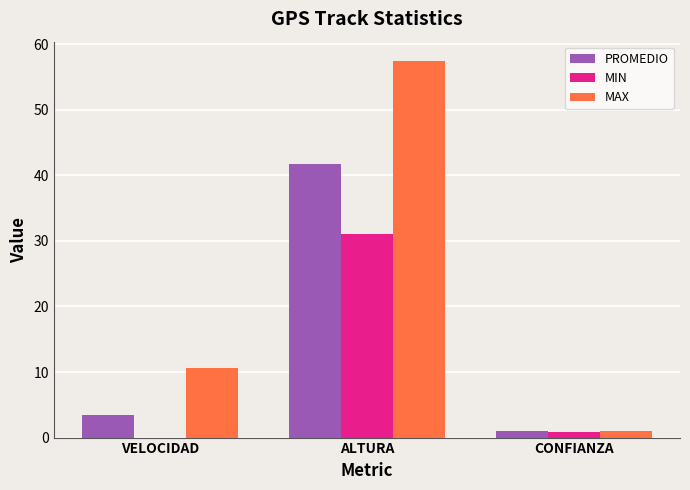

What is the total value across all series at VELOCIDAD?

14.1